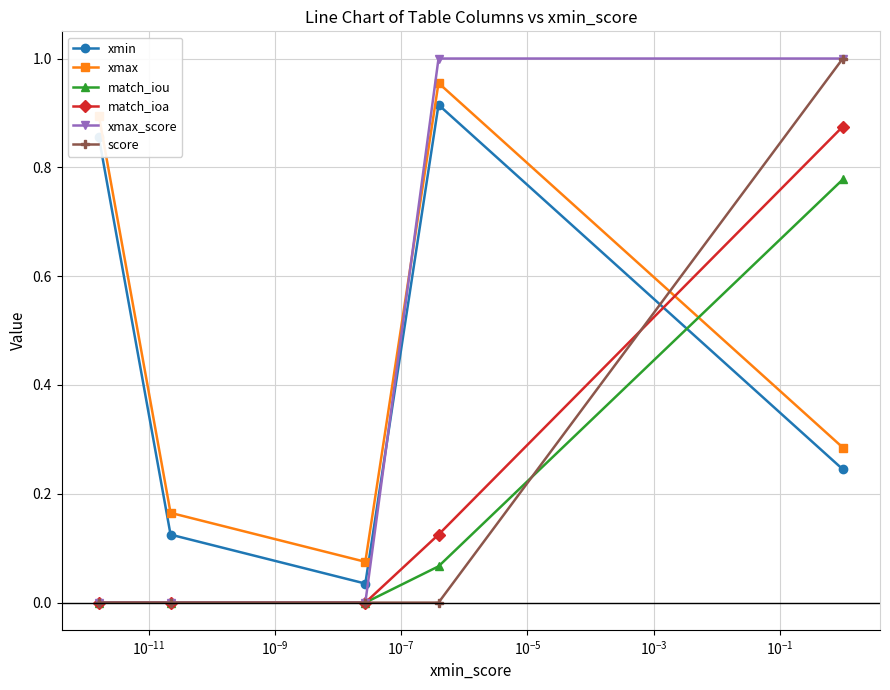

Which series has the largest range (max minus min)?

xmax_score